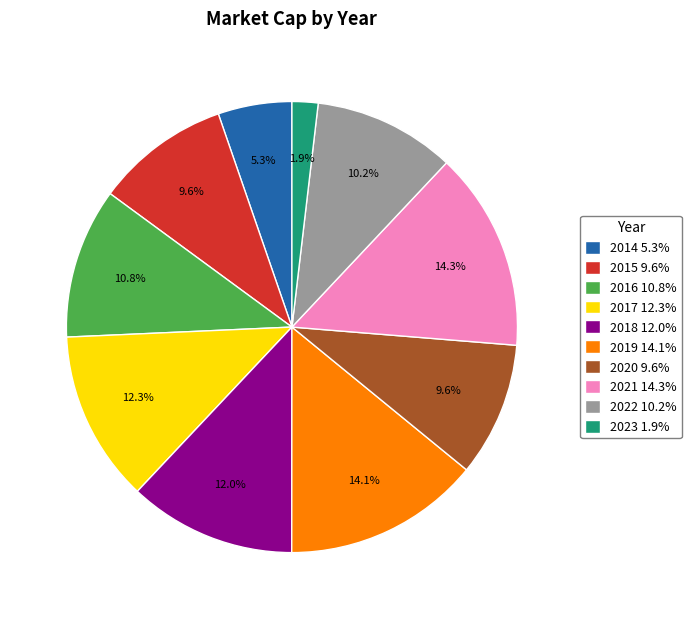

To the nearest percent, what portion does 2018 represent?

12%